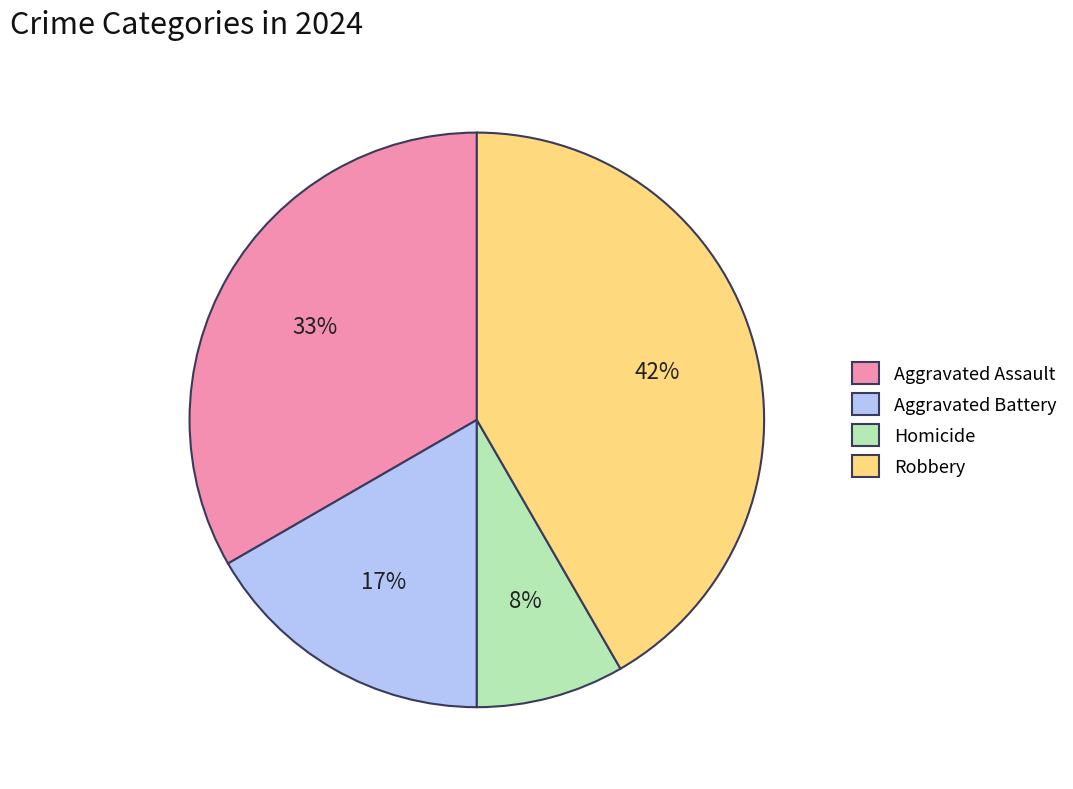

Which category has the biggest portion of the pie?

Robbery